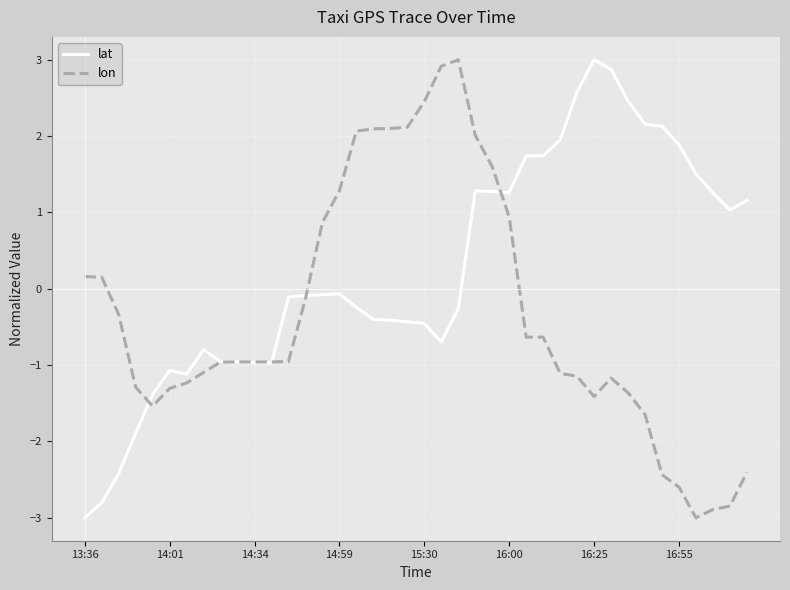

List the series in order of their overall mean, highest first.

lat, lon